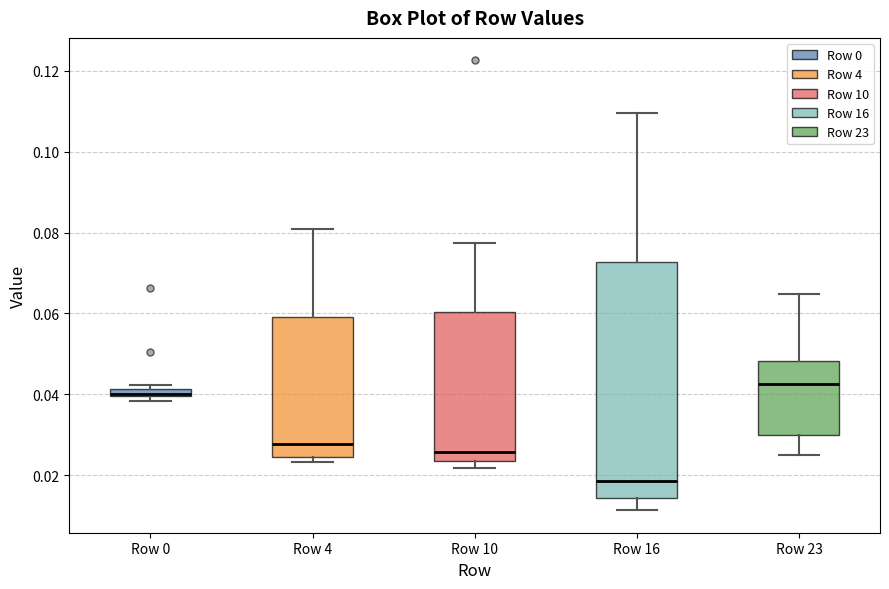

Where is the lower edge of the box for Row 16 on the y-axis? The values are not printed on the chart, so give them approximately, as read against the axis.

0.014